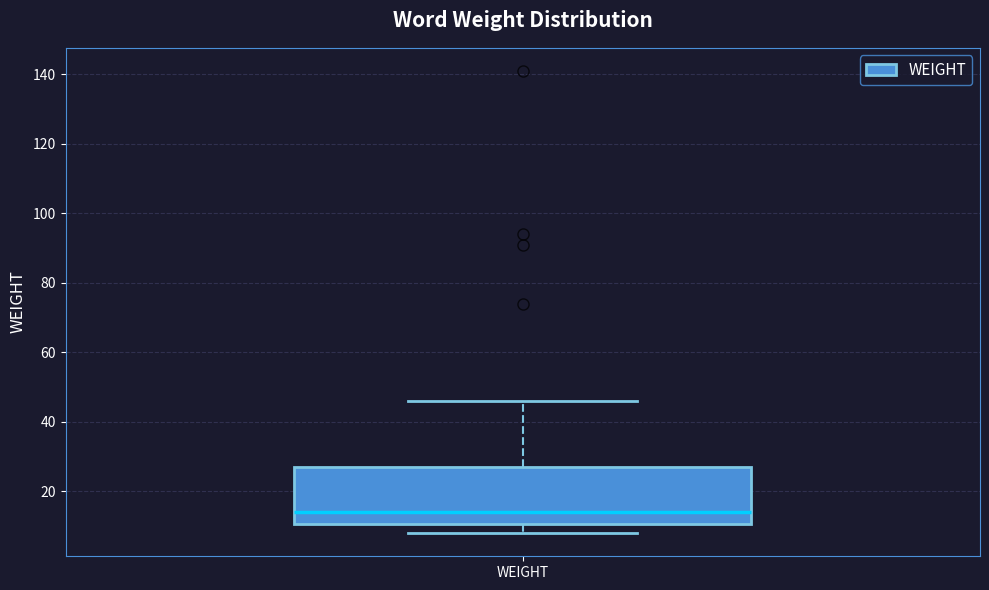

Transcribe this box plot: give where the median line is, the range the box spans, and where the two whiskers end, as read against the y-axis. The values are not printed on the chart, so give them approximately, as read against the axis.

median 14, box 10 to 28, whiskers 8 to 46